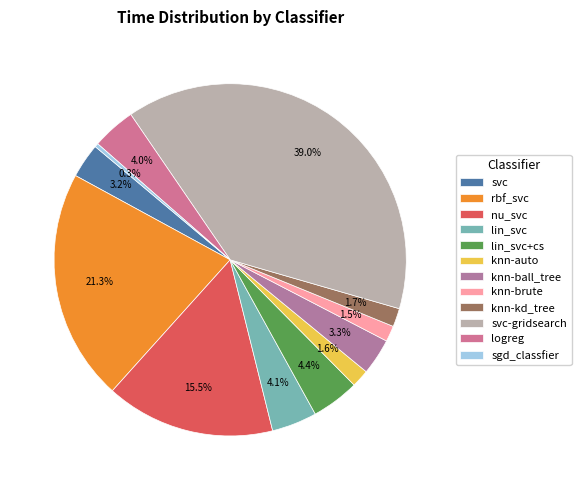

To the nearest percent, what is the average slice percentage?

8%